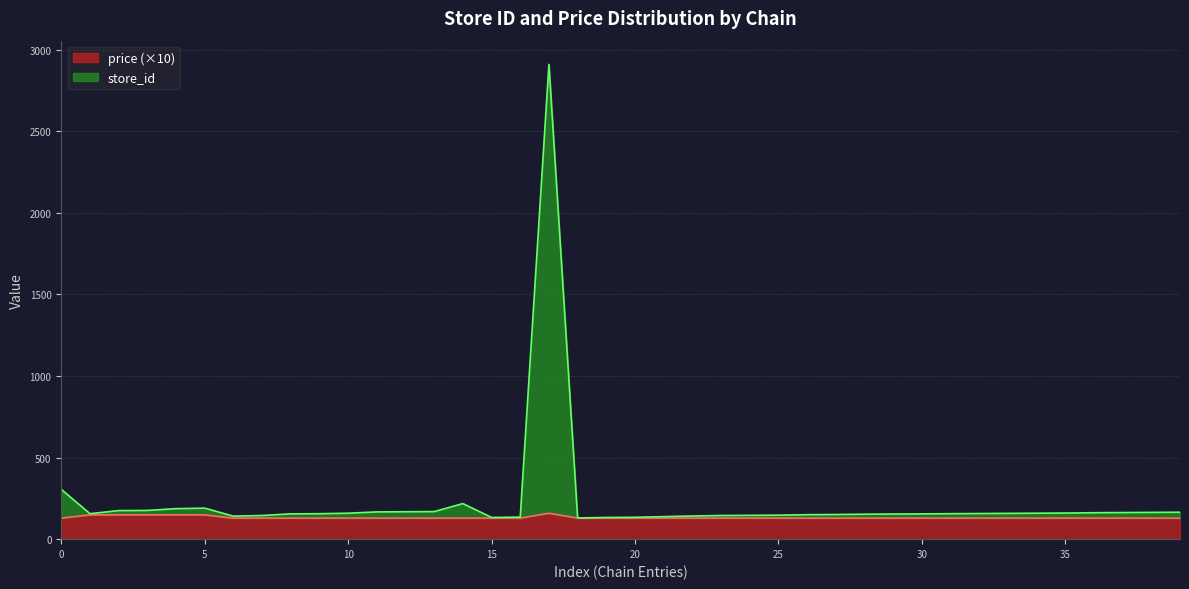

List the series in order of their overall mean, highest first.

store_id, price